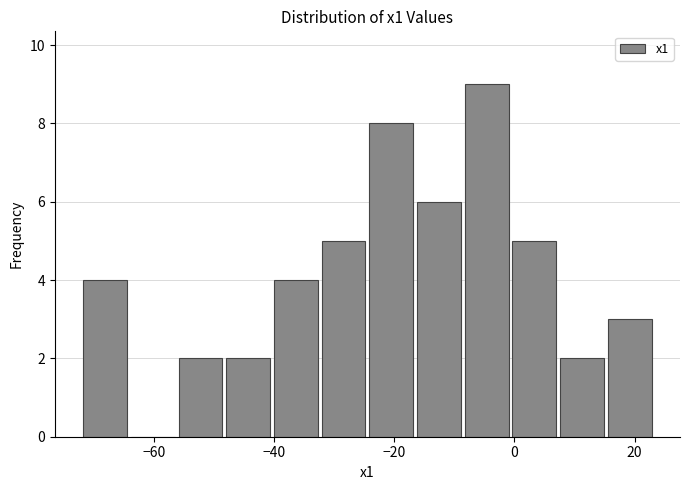

Read against the x-axis, roughly where is the centre of the tallest bar?

-4